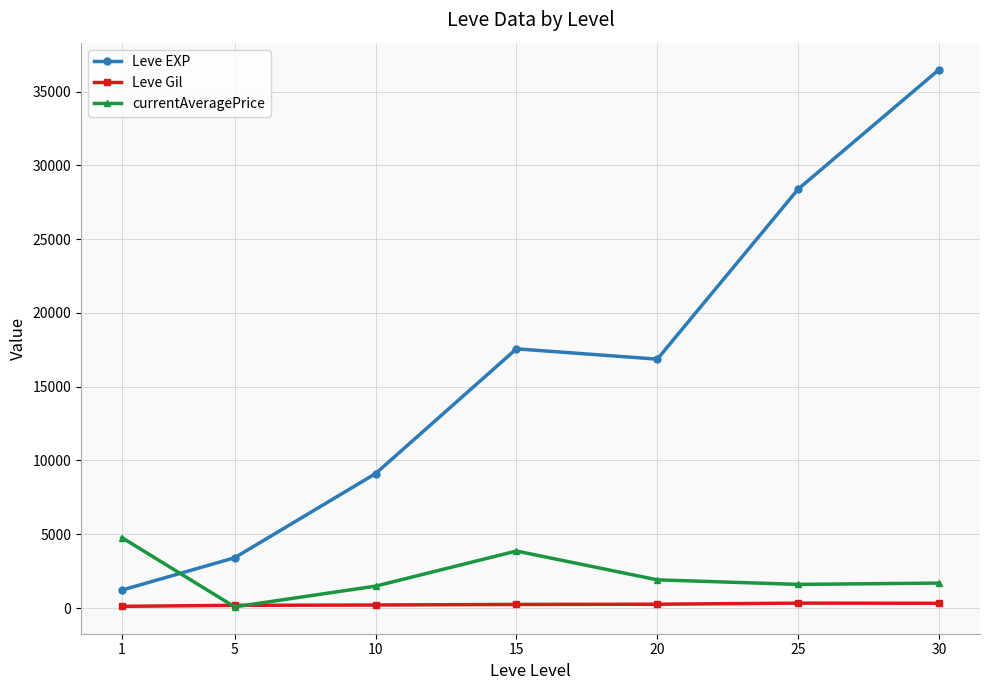

Is the value of Leve Gil at 15 greater than the value of currentAveragePrice at 10?

No